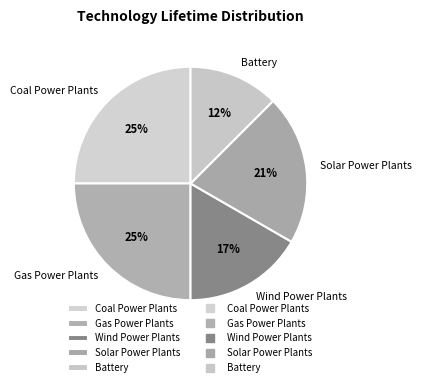

Is Gas Power Plants the majority of the pie?

No